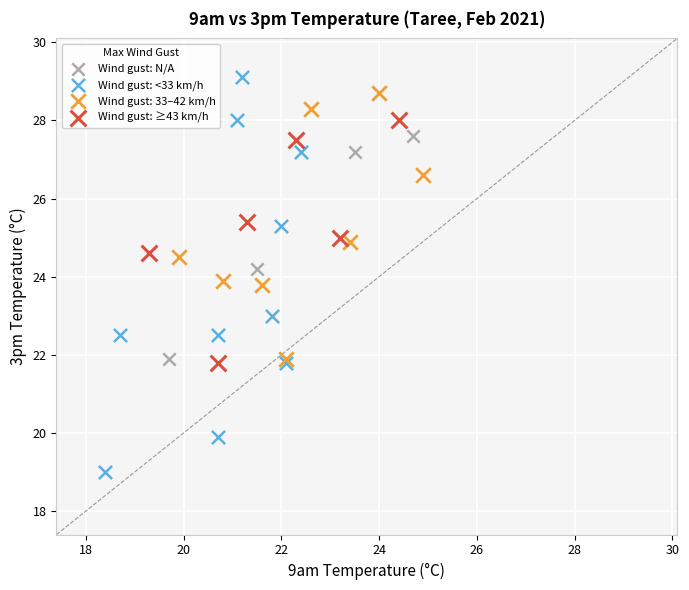

Which series contains the lowest Y value?

Wind gust: <33 km/h